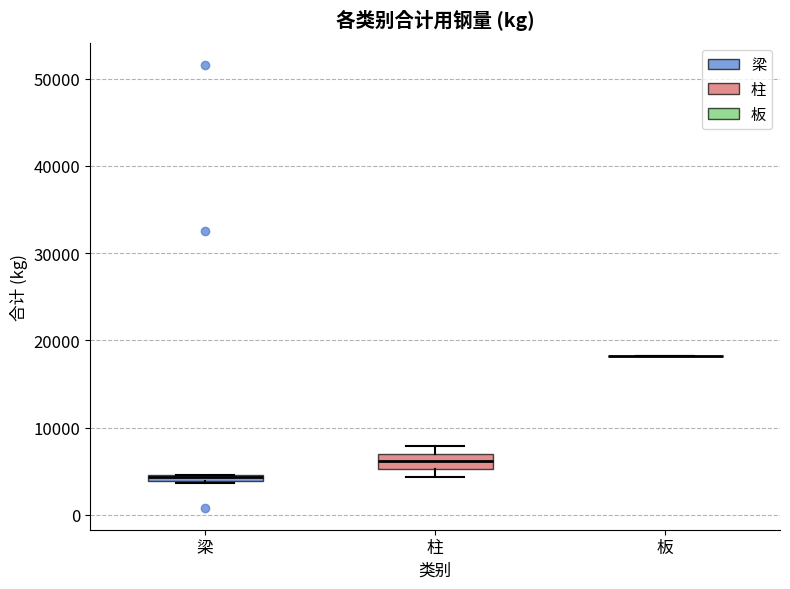

Comparing the boxes themselves (not the whiskers), which one is the tallest?

柱